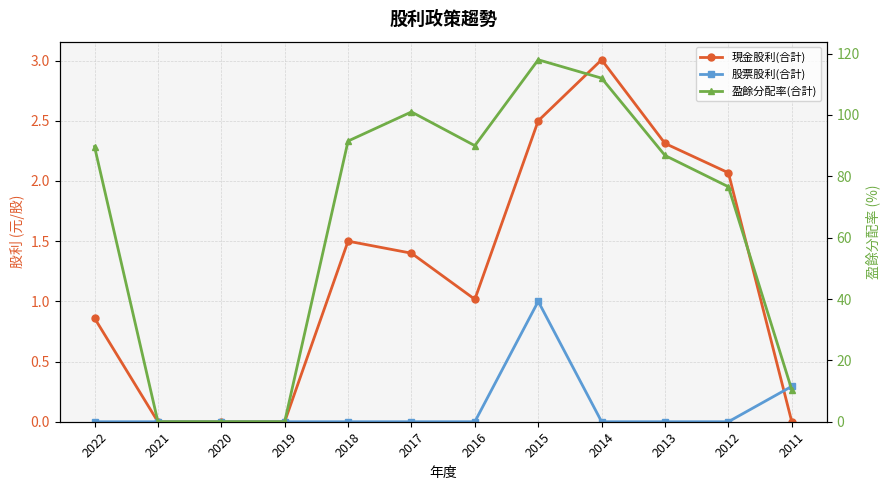

True or false: 股票股利(合計) and 盈餘分配率(合計) cross at least once.

False